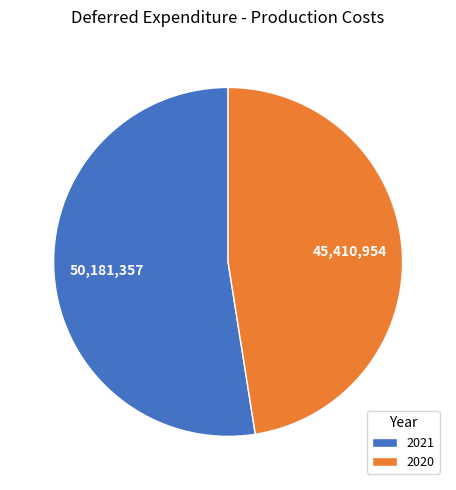

Which has a higher value, 2020 or 2021?

2021